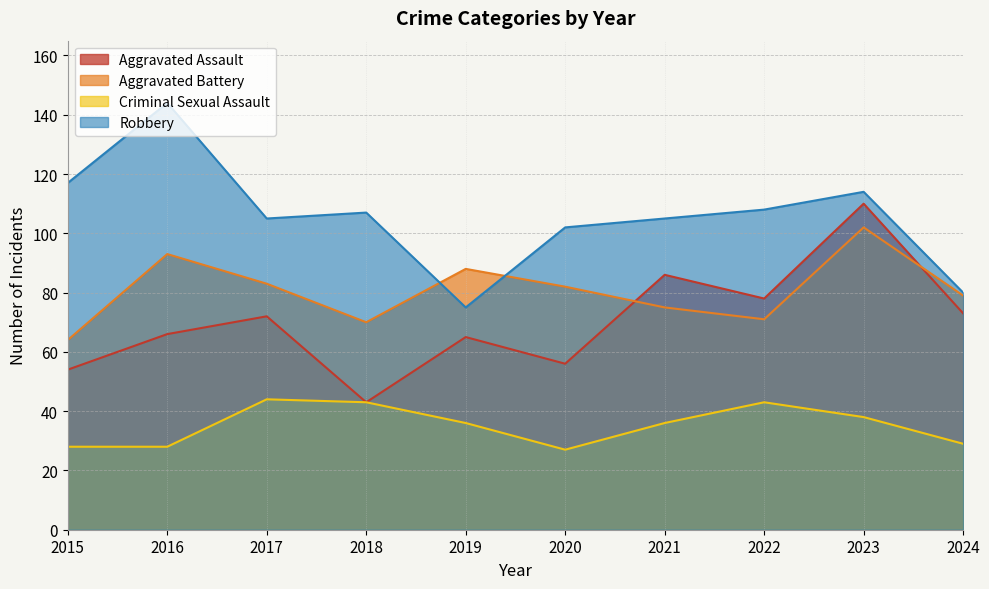

What is the value of the Robbery point at the 1st from the left?

117